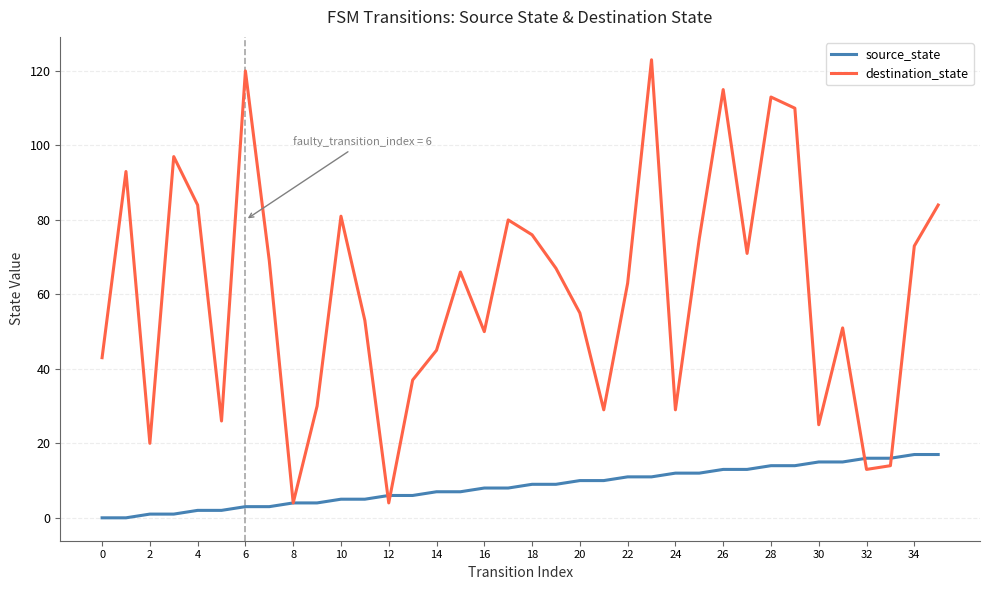

Which series has the widest spread of values?

destination_state